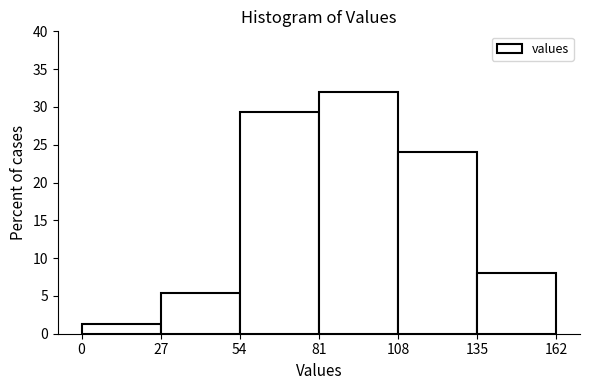

Reading left to right, list every bar in this chart as the range it spans on the x-axis followed by its height. The values are not printed on the chart, so give them approximately, as read against the axis.

0 to 27: 1.5
27 to 54: 5.5
54 to 81: 29.5
81 to 108: 32.0
108 to 135: 24.0
135 to 162: 8.0